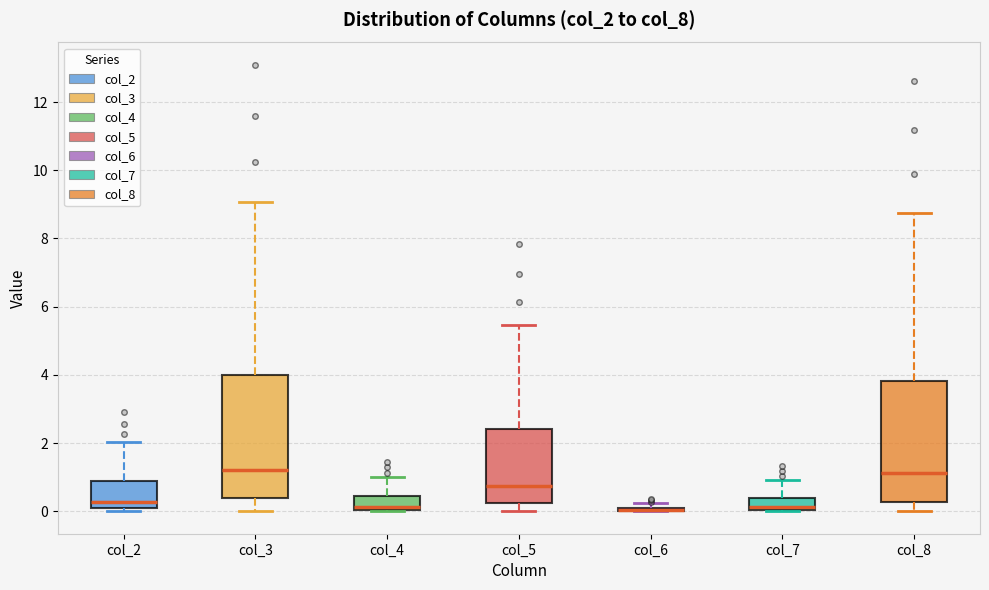

Where does the upper whisker of the box for col_7 end on the y-axis? The values are not printed on the chart, so give them approximately, as read against the axis.

1.0